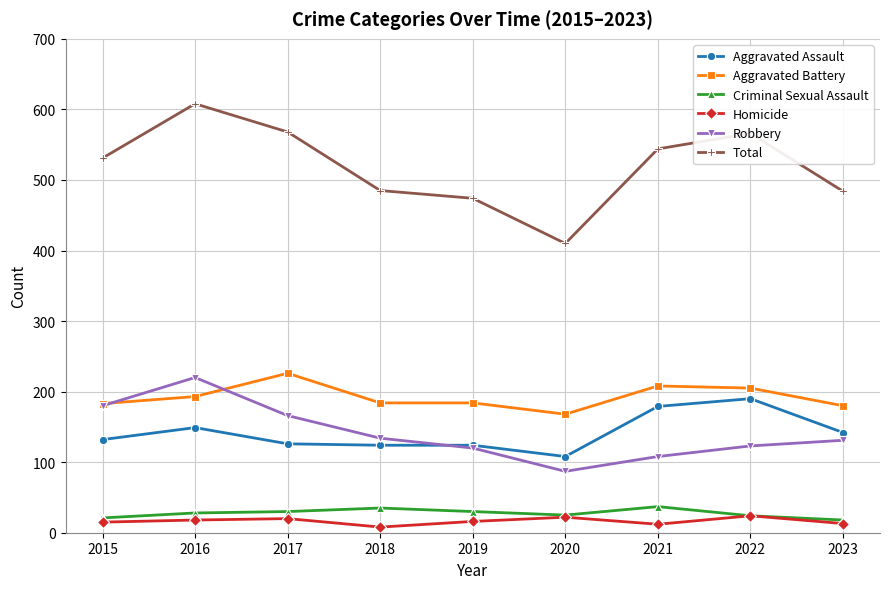

How many distinct data groups are displayed?

6